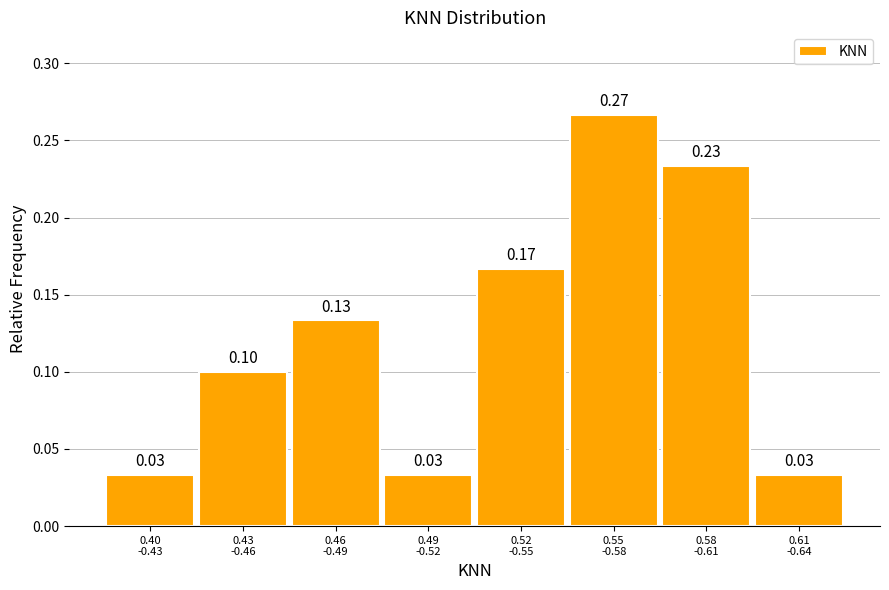

What is the sum of all values?

1.0